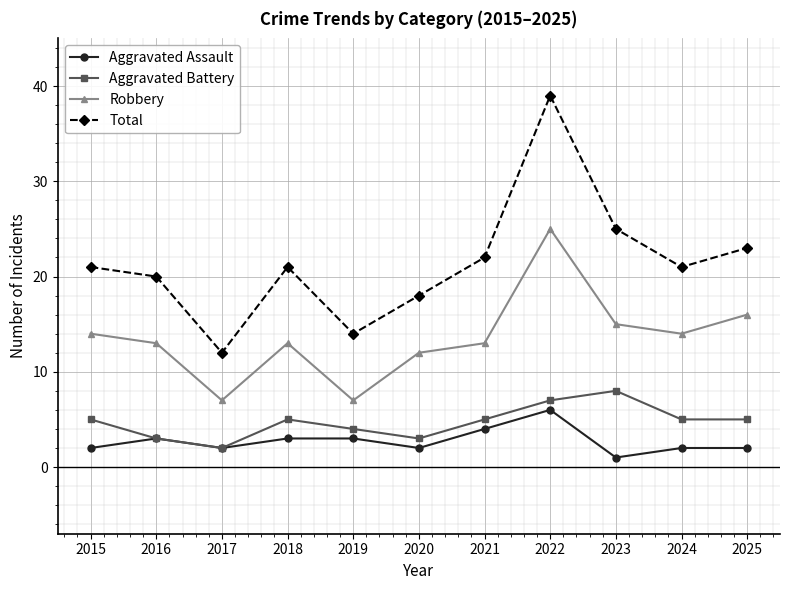

How many lines are shown in the chart?

4